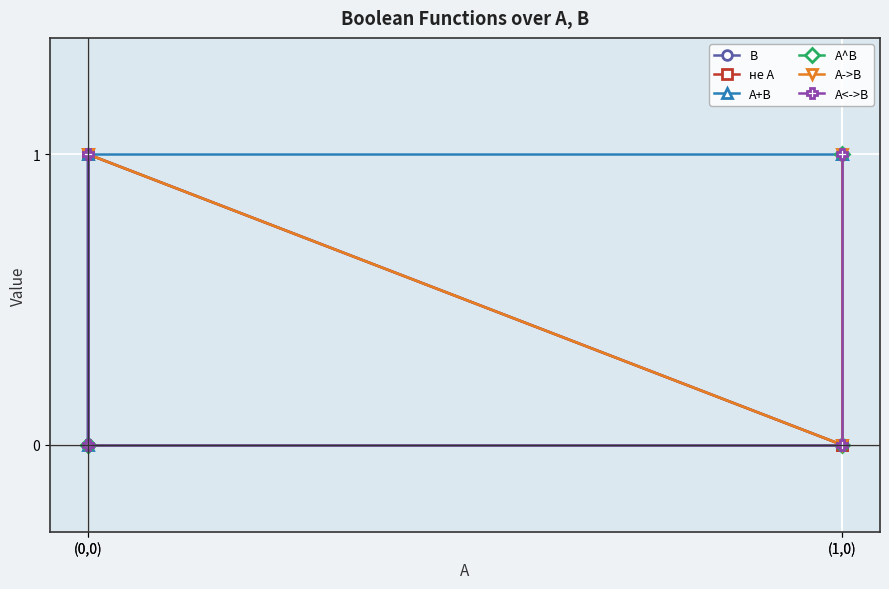

Where is the first local minimum for B?

(1,0)